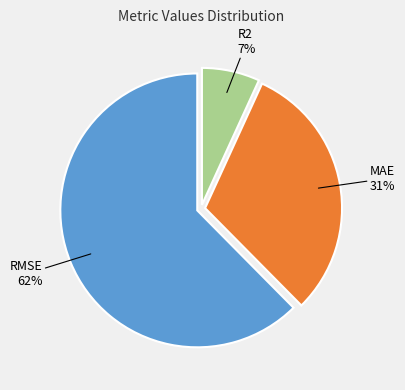

To the nearest percent, what percentage of the pie is RMSE?

62%